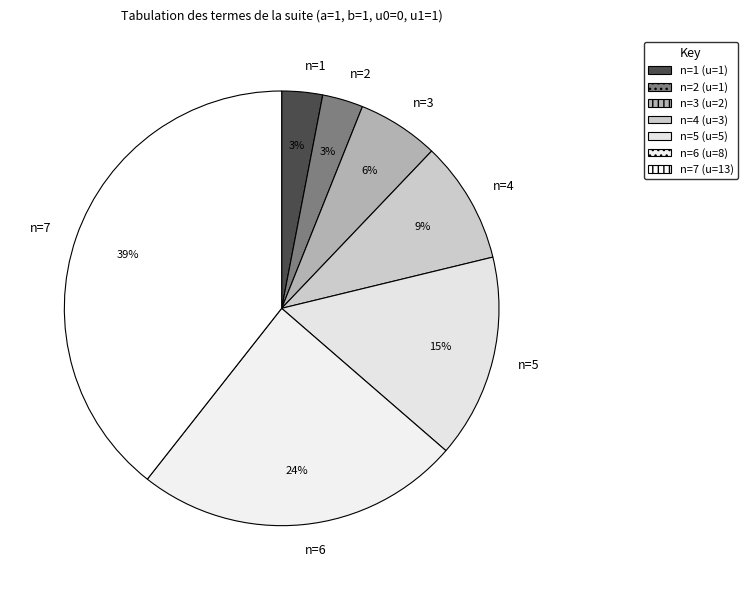

The n=3 slice represents 6% of the pie. True or false?

True